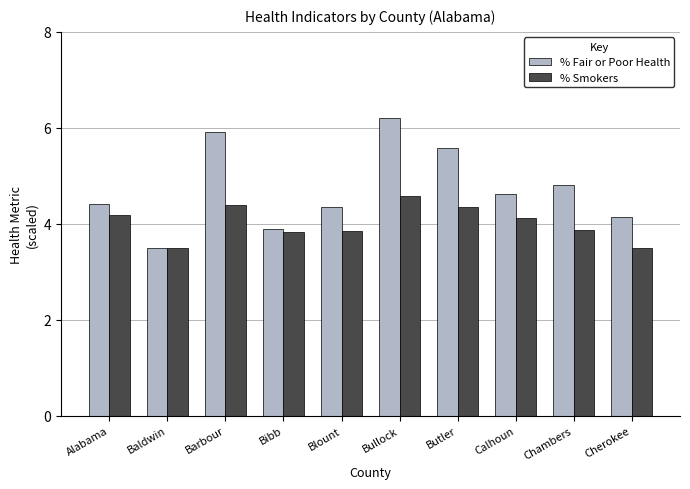

Between Bullock and Cherokee, which series saw the biggest shift?

% Fair or Poor Health